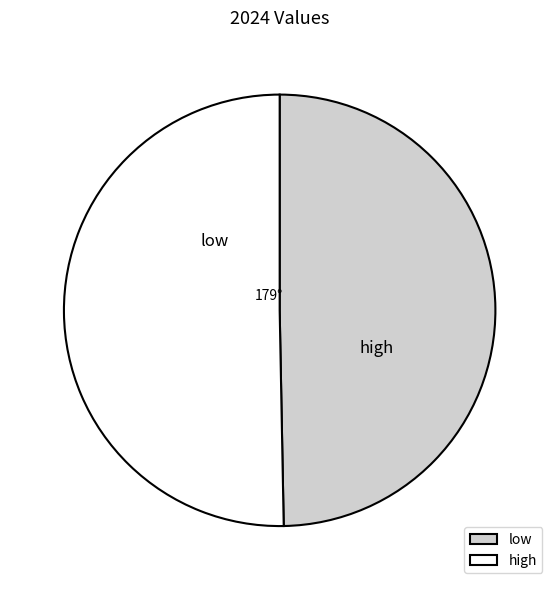

What is the smallest slice in the pie chart?

low